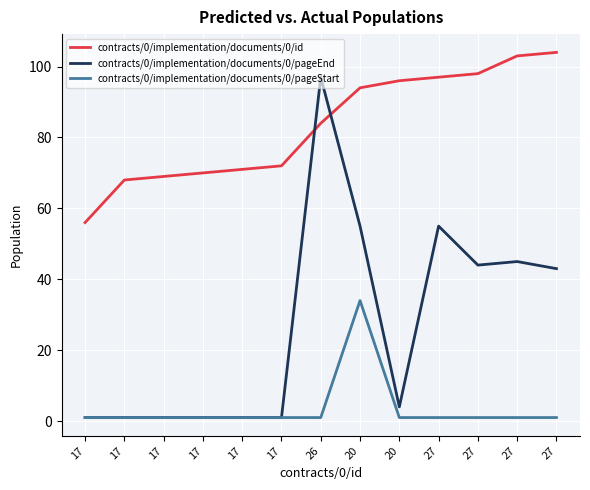

Reading left to right, what are all the values shown in this chart?

contracts/0/implementation/documents/0/id: 56	68	69	70	71	72	84	94	96	97	98	103	104
contracts/0/implementation/documents/0/pageEnd: 1	1	1	1	1	1	97	55	4	55	44	45	43
contracts/0/implementation/documents/0/pageStart: 1	1	1	1	1	1	1	34	1	1	1	1	1